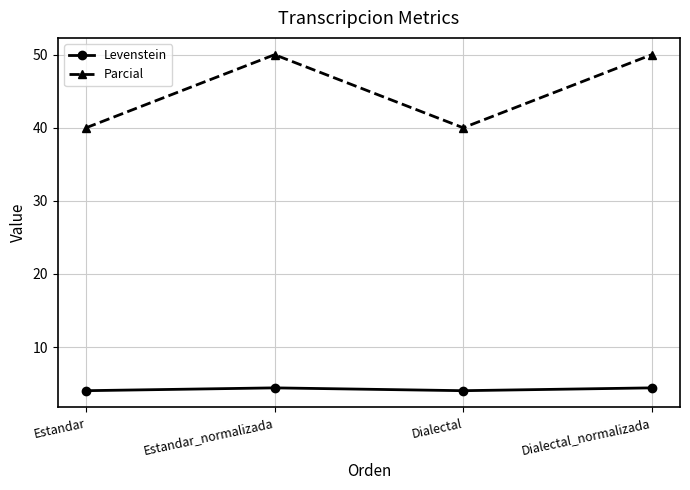

Reading left to right, extract all data points from this chart.

Levenstein: 4.0	4.4	4.0	4.4
Parcial: 40.0	50.0	40.0	50.0